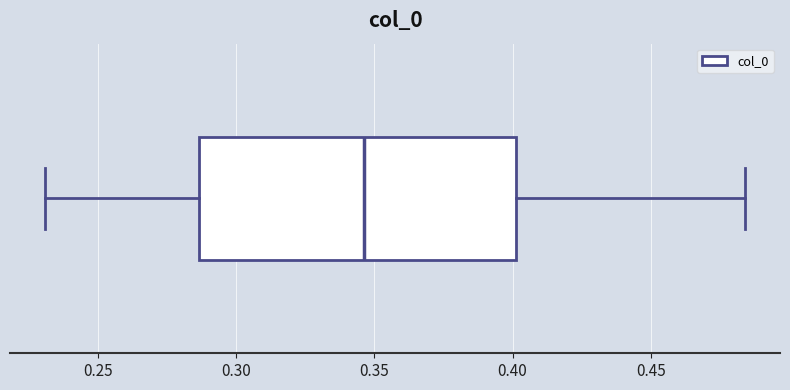

Transcribe this box plot: give where the median line is, the range the box spans, and where the two whiskers end, as read against the x-axis. The values are not printed on the chart, so give them approximately, as read against the axis.

median 0.345, box 0.285 to 0.400, whiskers 0.230 to 0.485